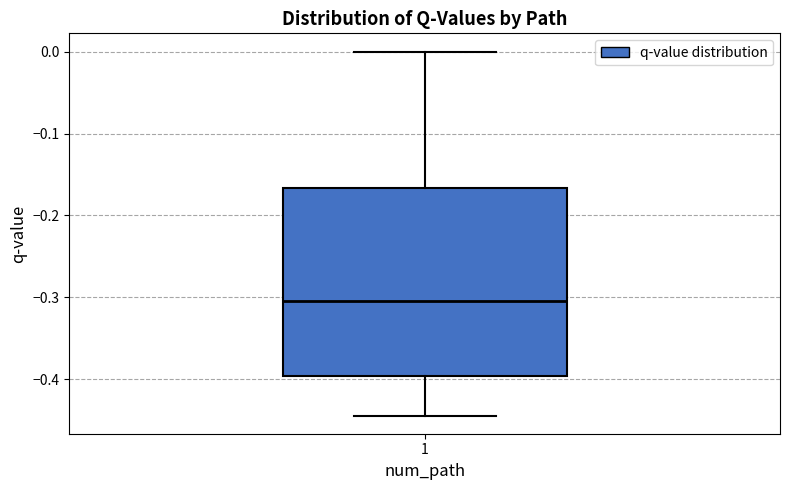

Read this box plot against the y-axis: the position of the median line, the range covered by the box, and the ends of both whiskers. The values are not printed on the chart, so give them approximately, as read against the axis.

median -0.30, box -0.40 to -0.17, whiskers -0.44 to 0.00